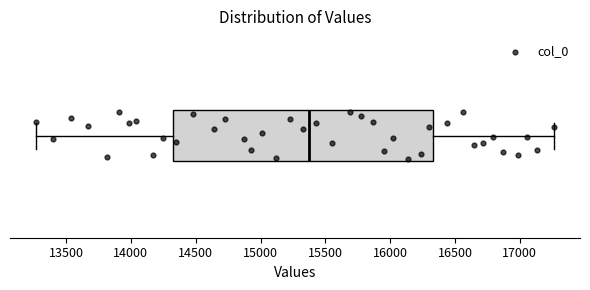

Read this box plot against the x-axis: the position of the median line, the range covered by the box, and the ends of both whiskers. The values are not printed on the chart, so give them approximately, as read against the axis.

median 15400, box 14300 to 16350, whiskers 13250 to 17250